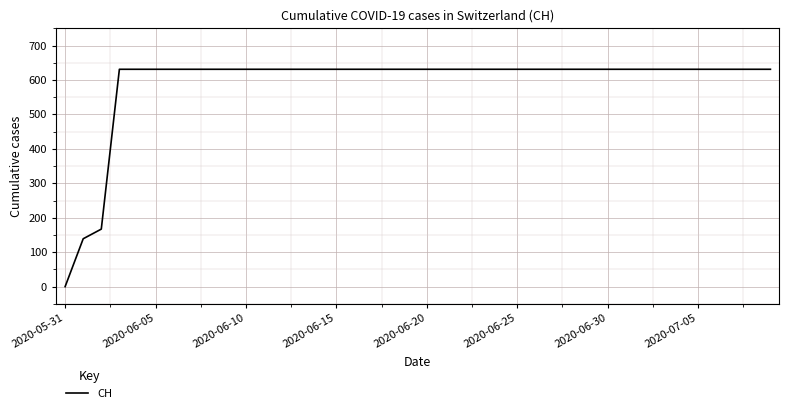

Count the number of data series in this chart.

1